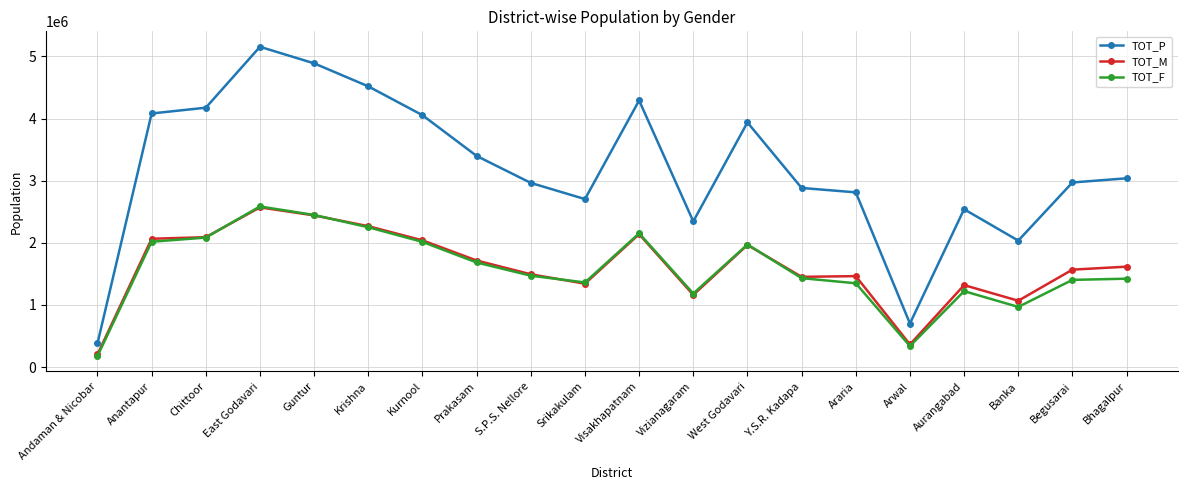

What is the value of the TOT_P point at the 16th from the left?

700843